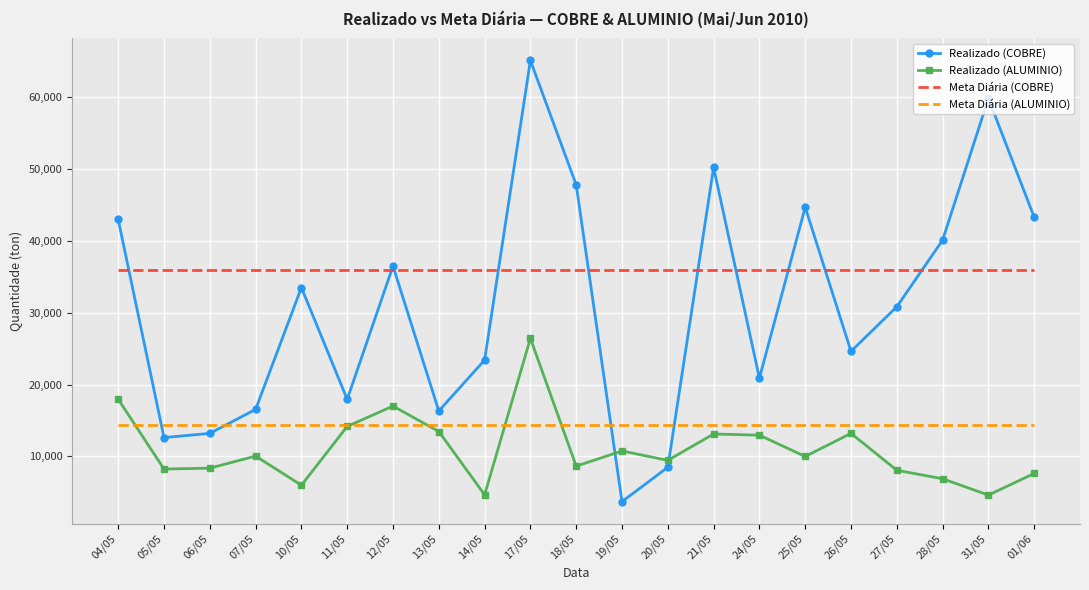

Count the number of categories in the chart.

21